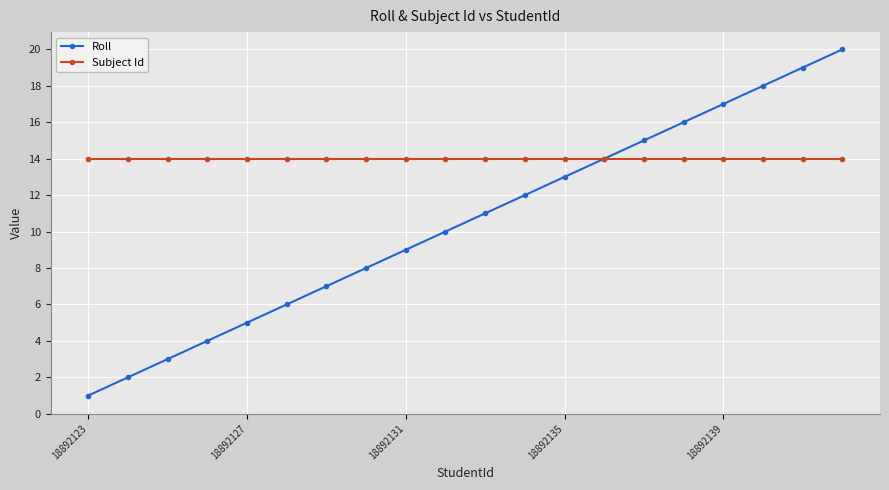

List the series in order of their overall mean, lowest first.

Roll, Subject Id